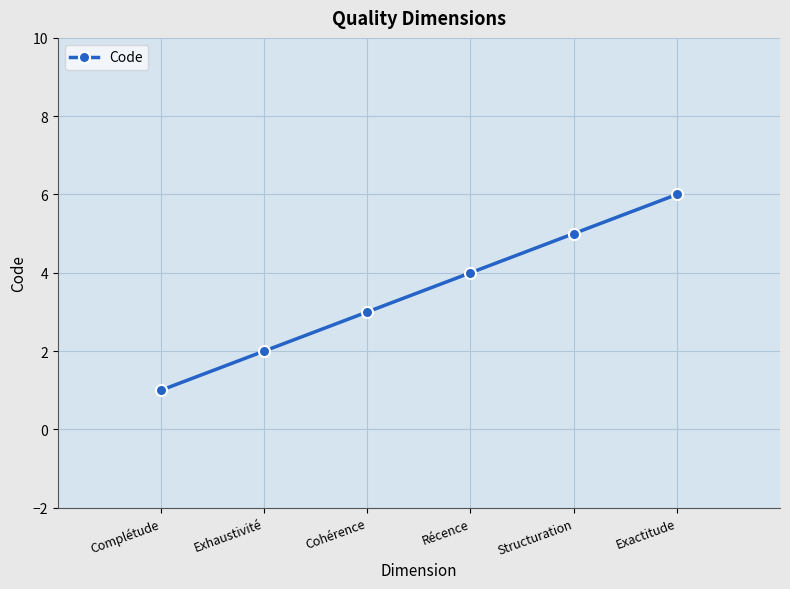

What is the difference between the second highest and second lowest values?

3